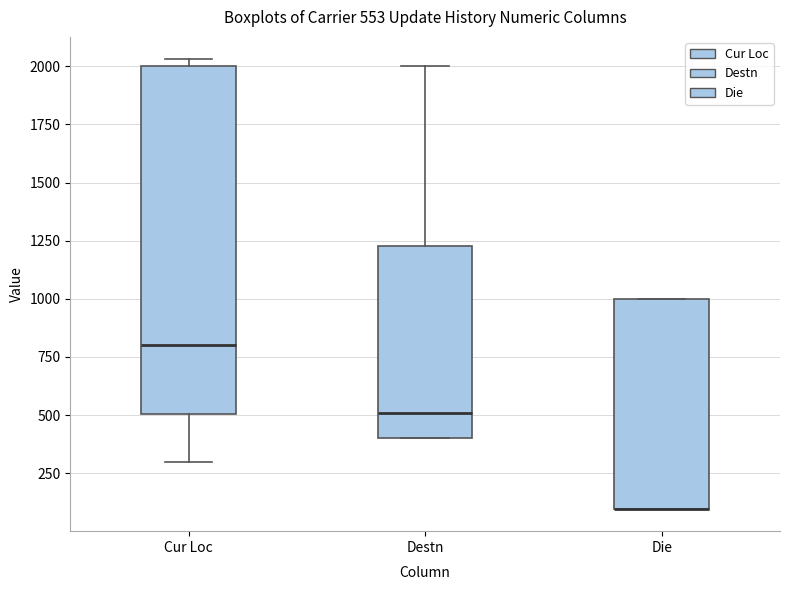

Which box is the tallest, from its lower edge to its upper edge?

Cur Loc